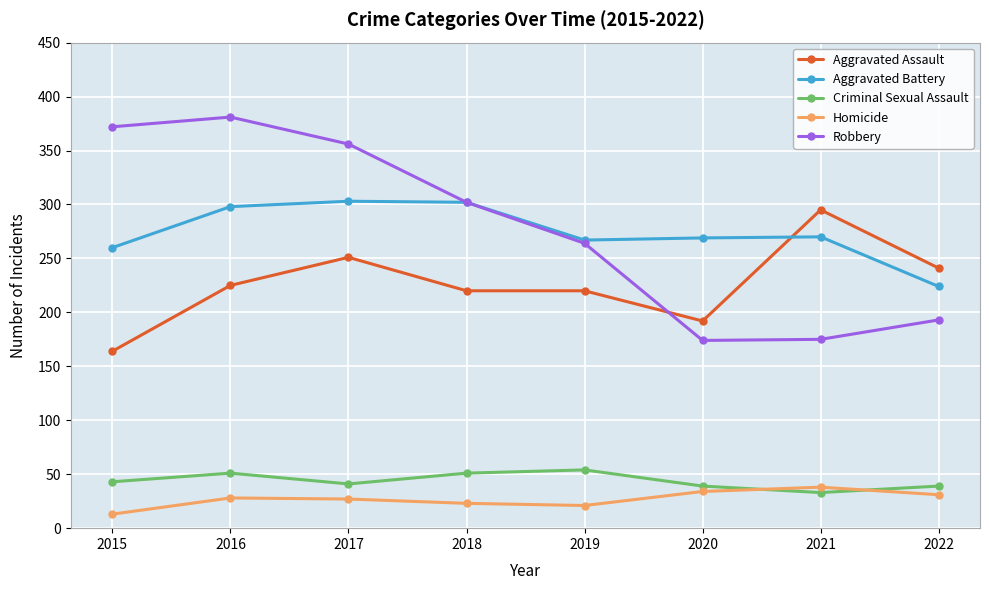

True or false: Criminal Sexual Assault and Homicide intersect in this chart.

True